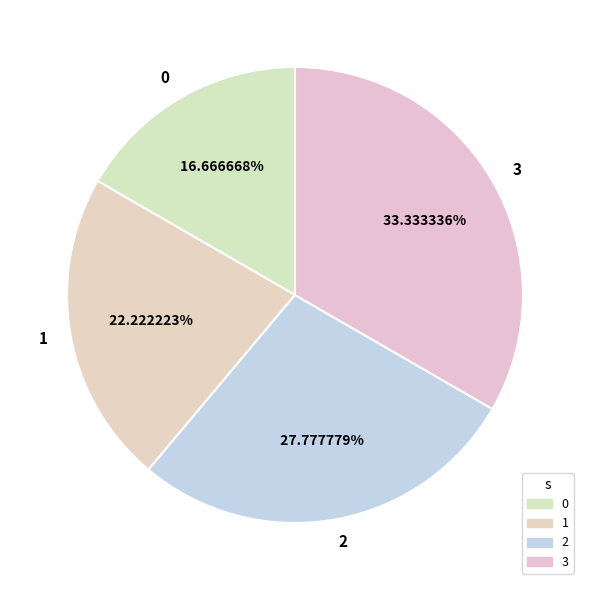

The 3 slice represents 41% of the pie. True or false?

False